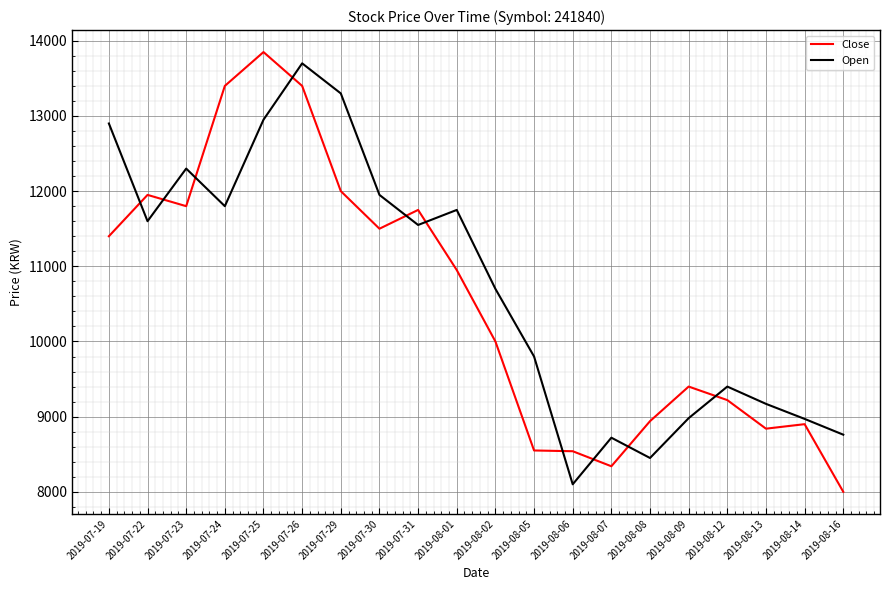

What is the total value across all series at 2019-08-08?

17390